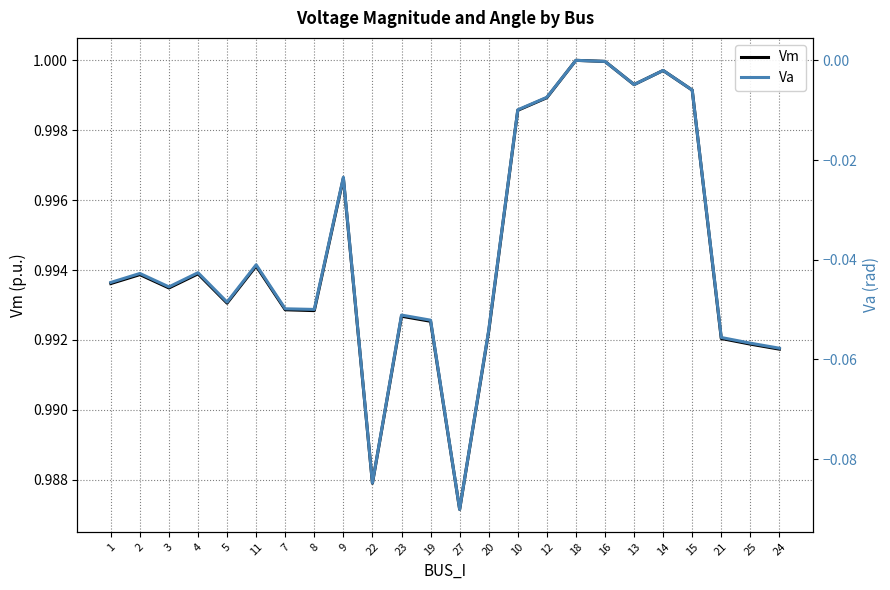

True or false: Vm and Va cross at least once.

False